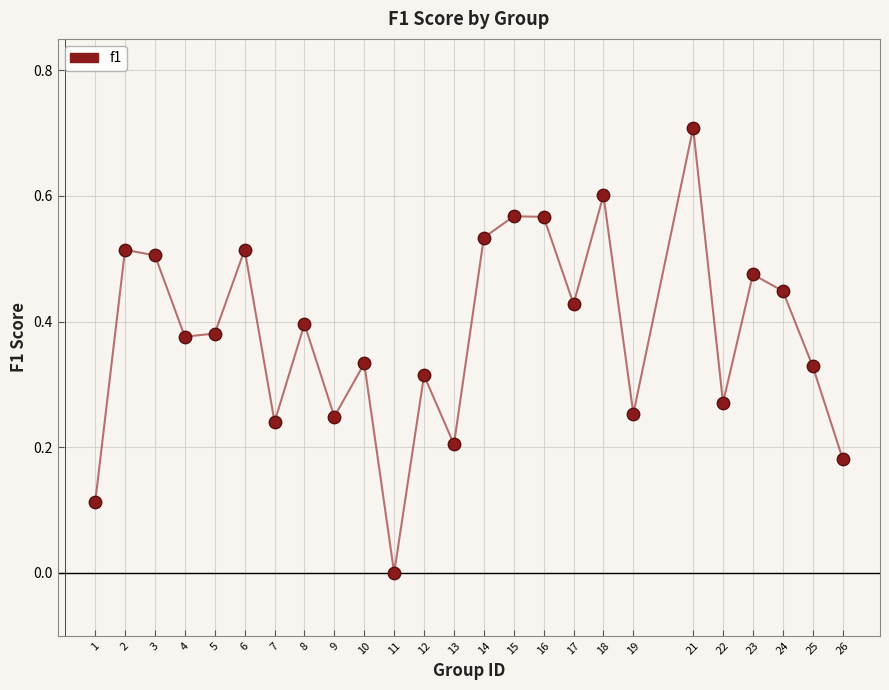

What is the range of Y values (max minus min)?

0.7